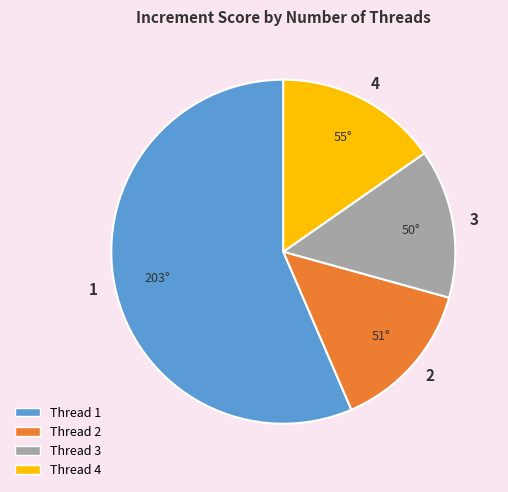

The 4 slice represents 22% of the pie. True or false?

False